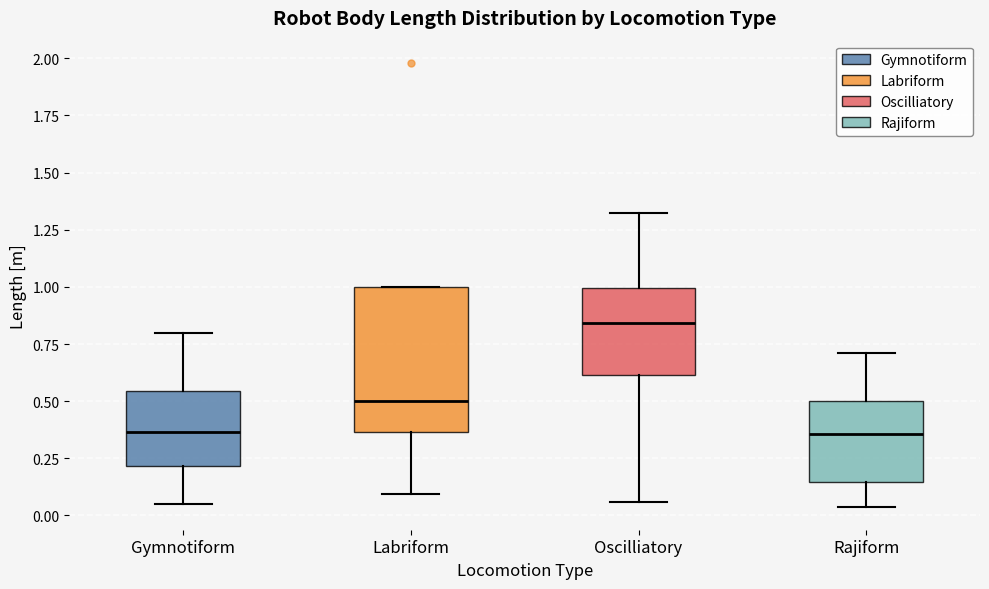

Which box is the tallest, from its lower edge to its upper edge?

Labriform